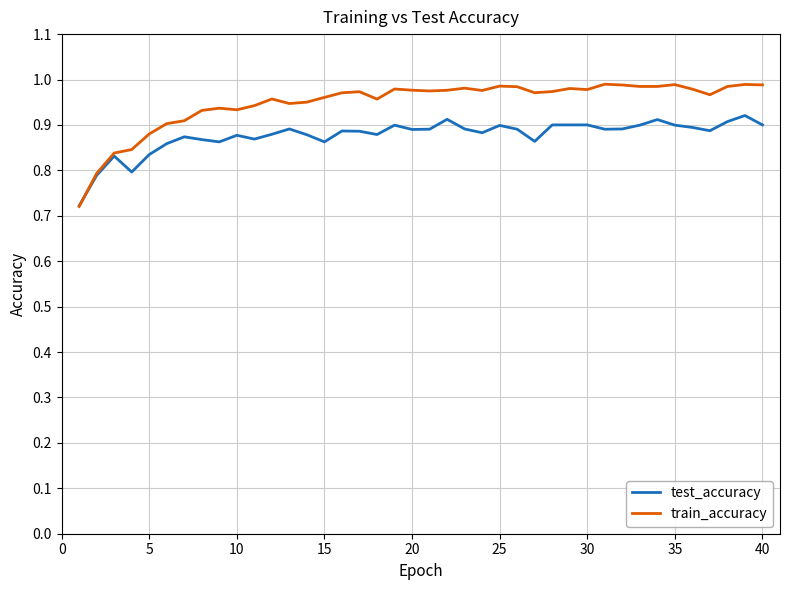

Which series has the widest spread of values?

train_accuracy